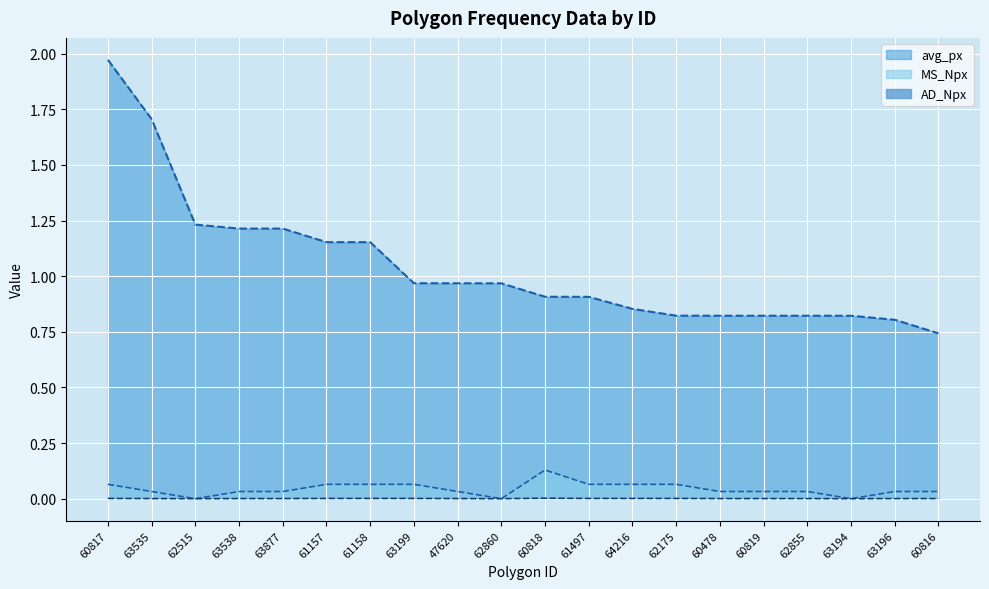

True or false: MS_Npx and avg_px cross at least once.

False